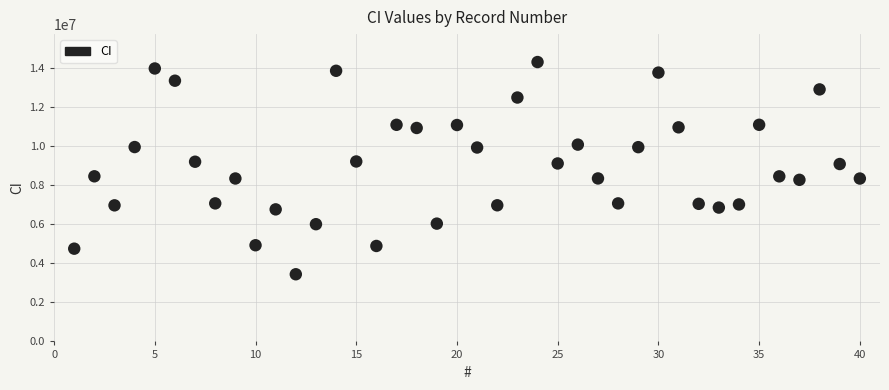

What is the range of Y values (max minus min)?

10858787